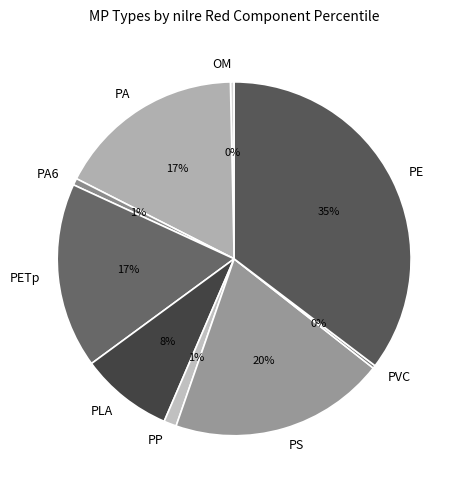

Is there a majority slice in this chart?

No